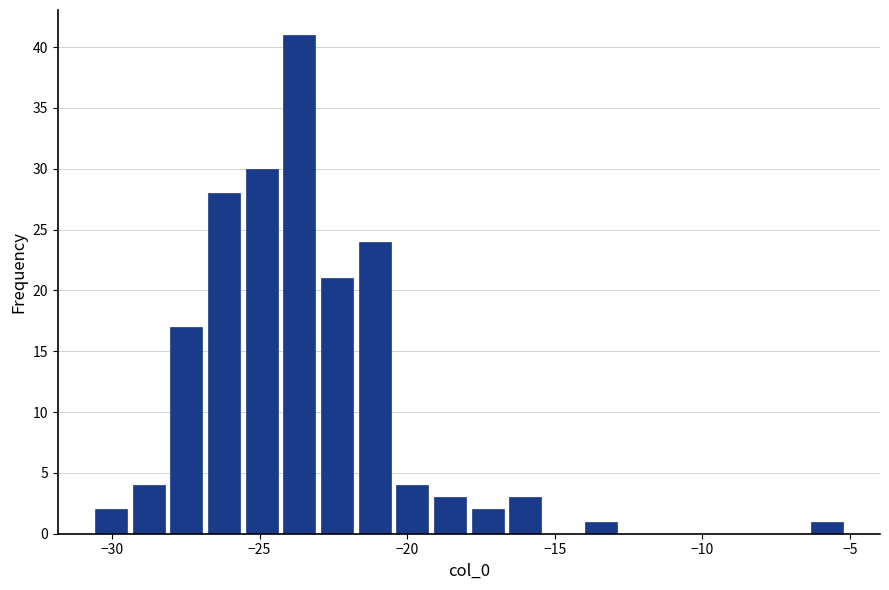

Around what value on the x-axis is the tallest bar? Give the approximate position of its centre, as read against the axis.

-23.5